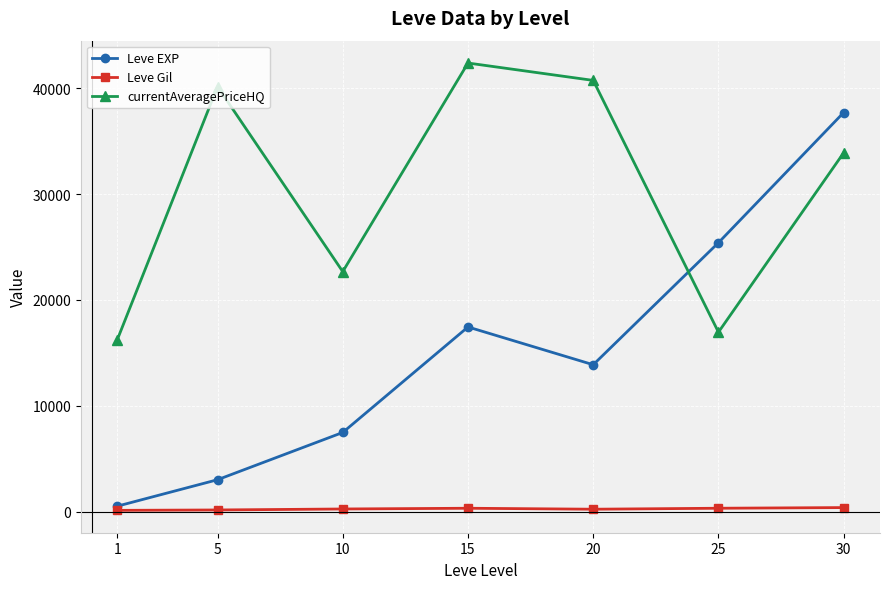

Which series changed the most between 15 and 30?

Leve EXP